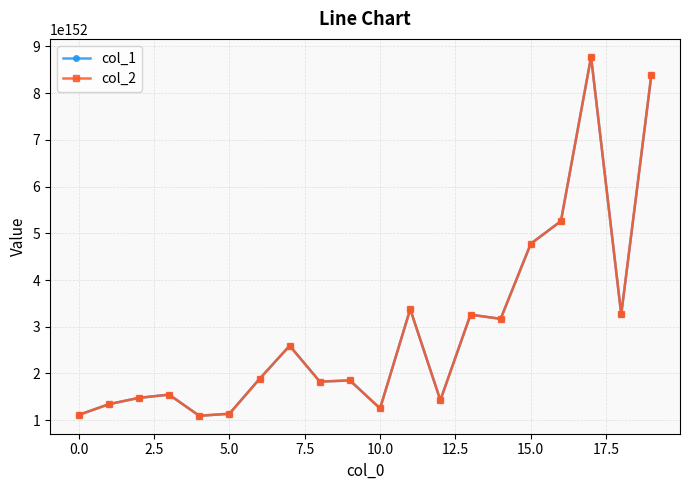

Which series has the widest spread of values?

col_2